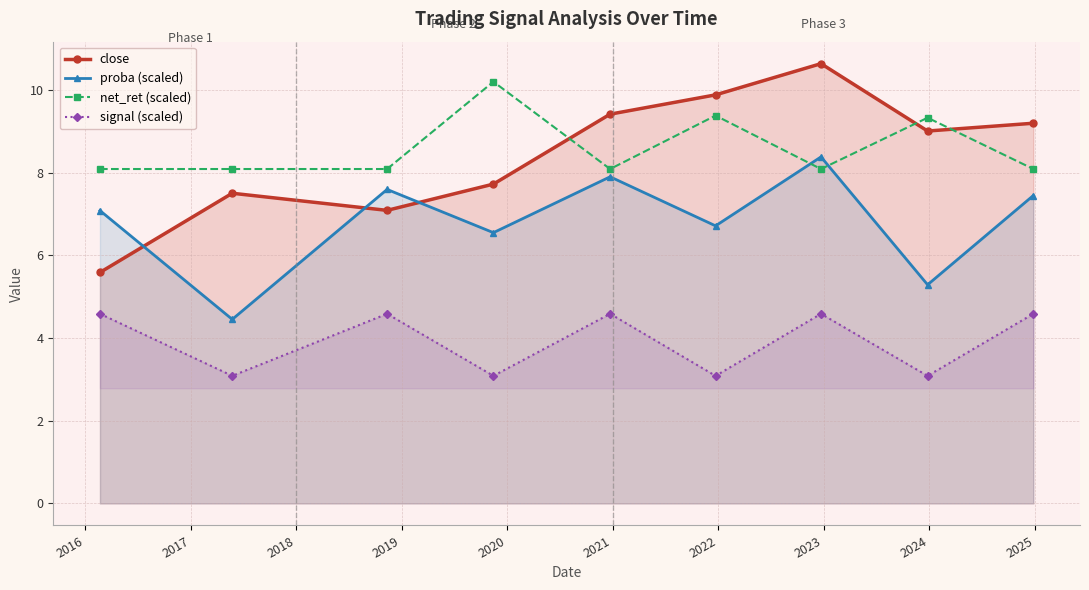

What is the greatest value displayed?

10.6